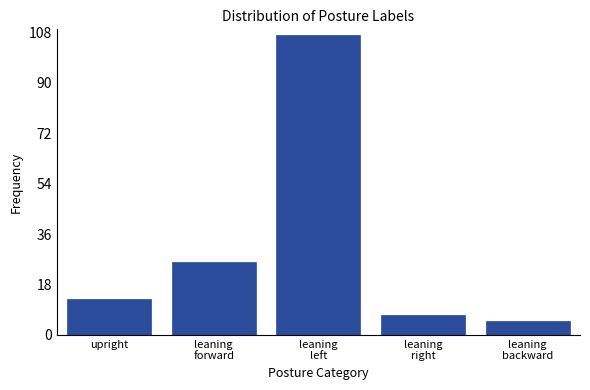

Reading left to right, extract all data points from this chart.

13	26	107	7	5